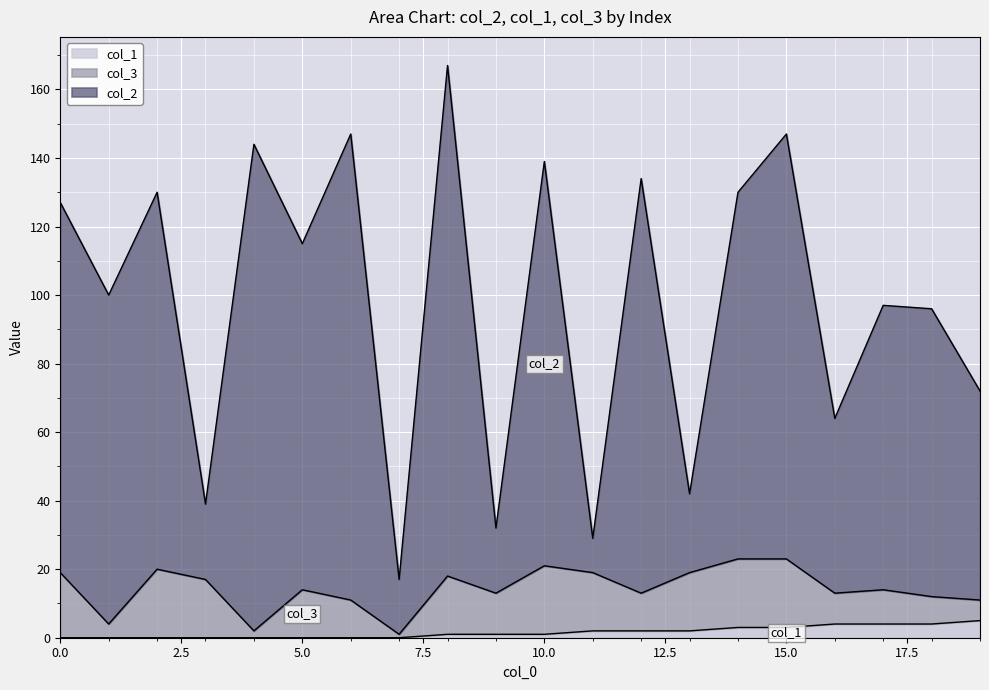

Which series has the largest total across all categories?

col_2